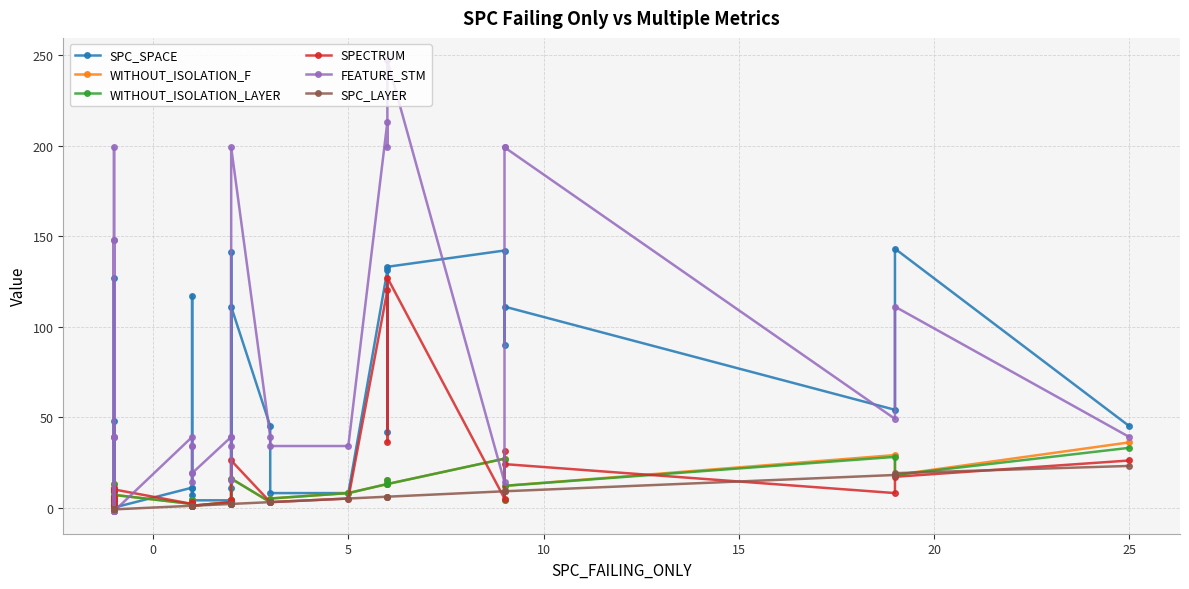

Does the chart display data point markers on the line(s)?

Yes